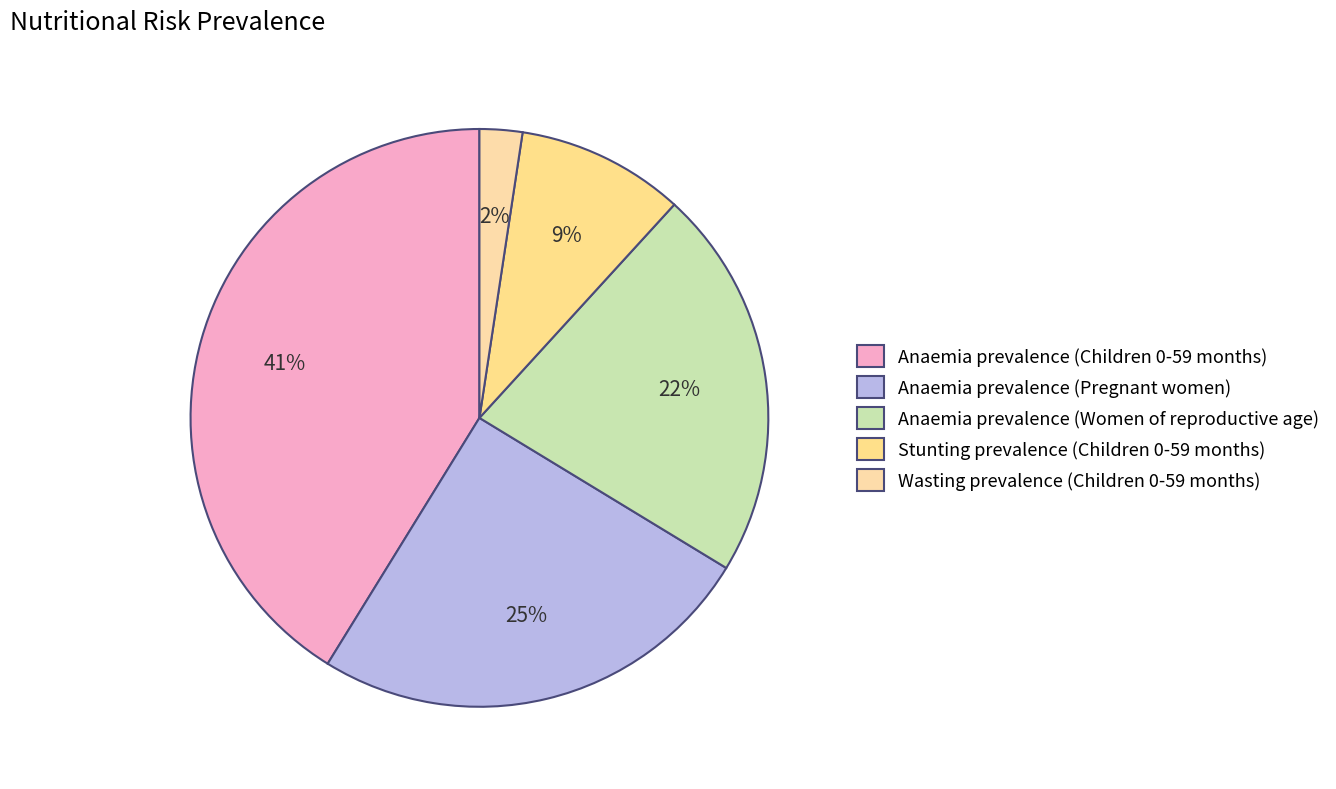

What percentage do Anaemia prevalence (Women of reproductive age) and Wasting prevalence (Children 0-59 months) together represent?

24.3%